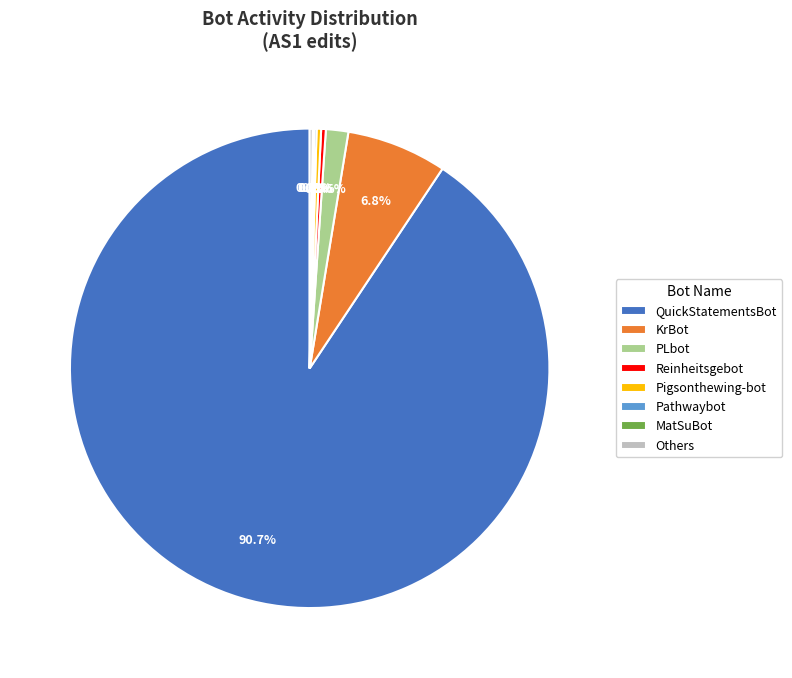

To the nearest percent, what is the difference between the largest and smallest slice percentages?

91%